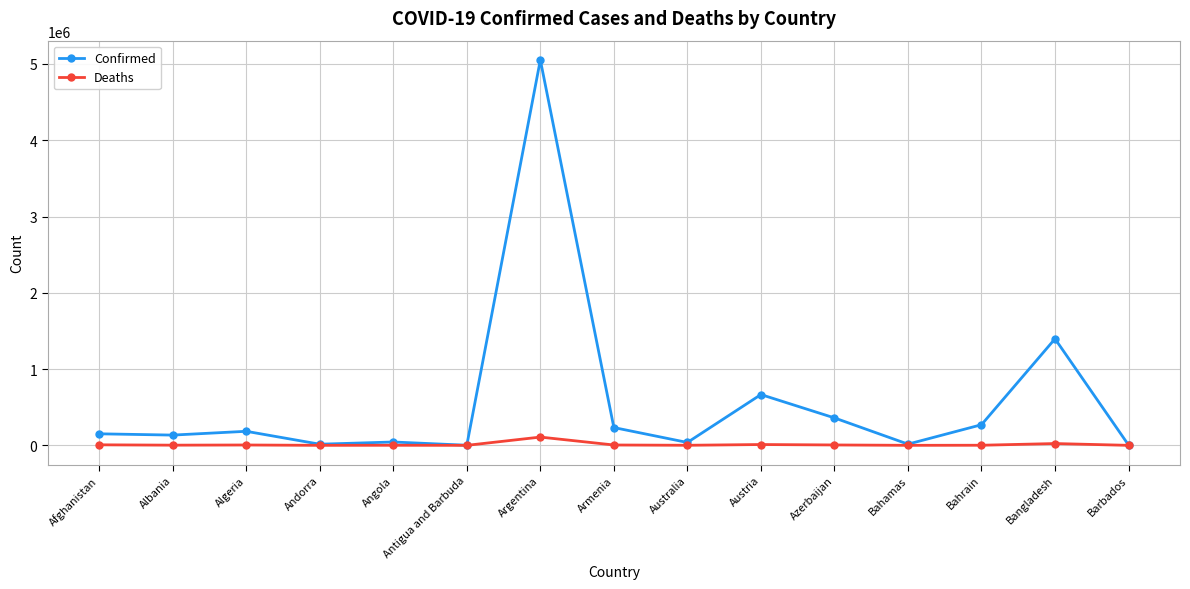

True or false: Deaths has more than 0 interior local peaks.

True